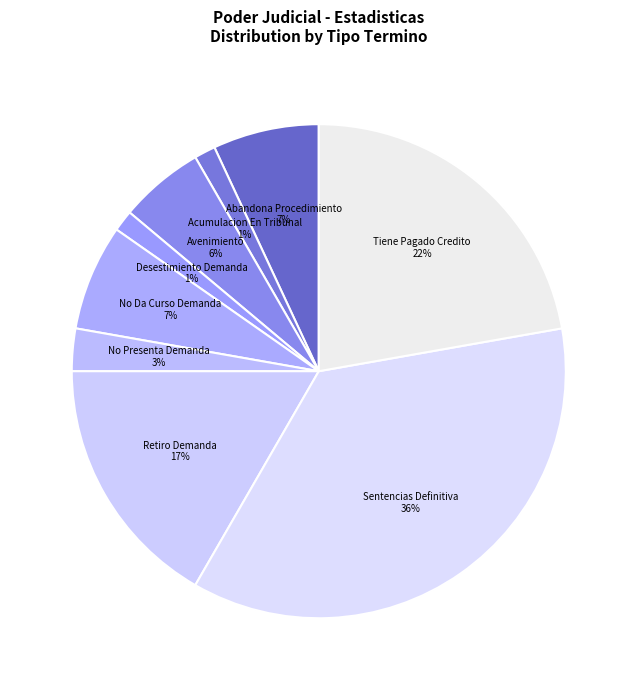

Which has a higher value, Sentencias Definitiva or Abandona Procedimiento?

Sentencias Definitiva